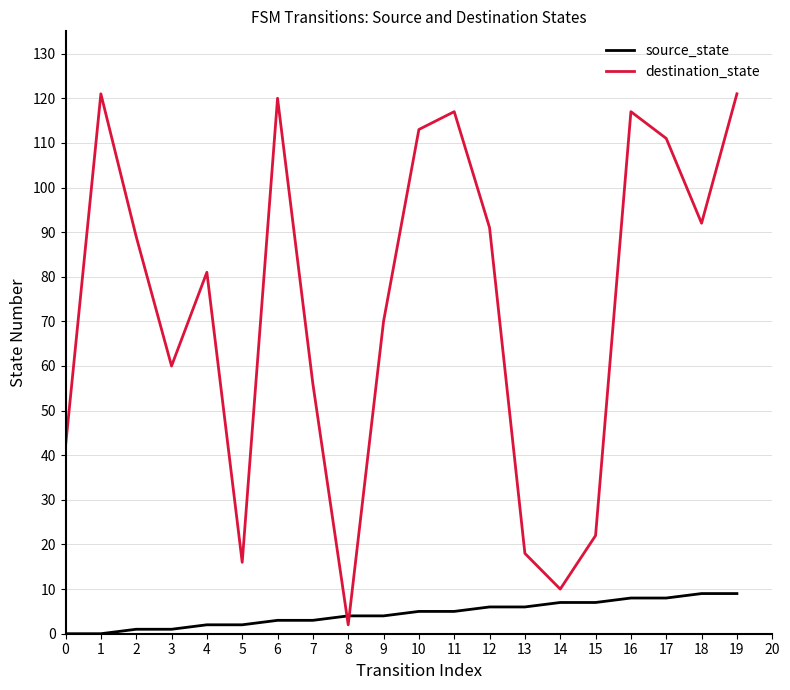

In destination_state, how many points are lower than both neighbors (excluding endpoints)?

5